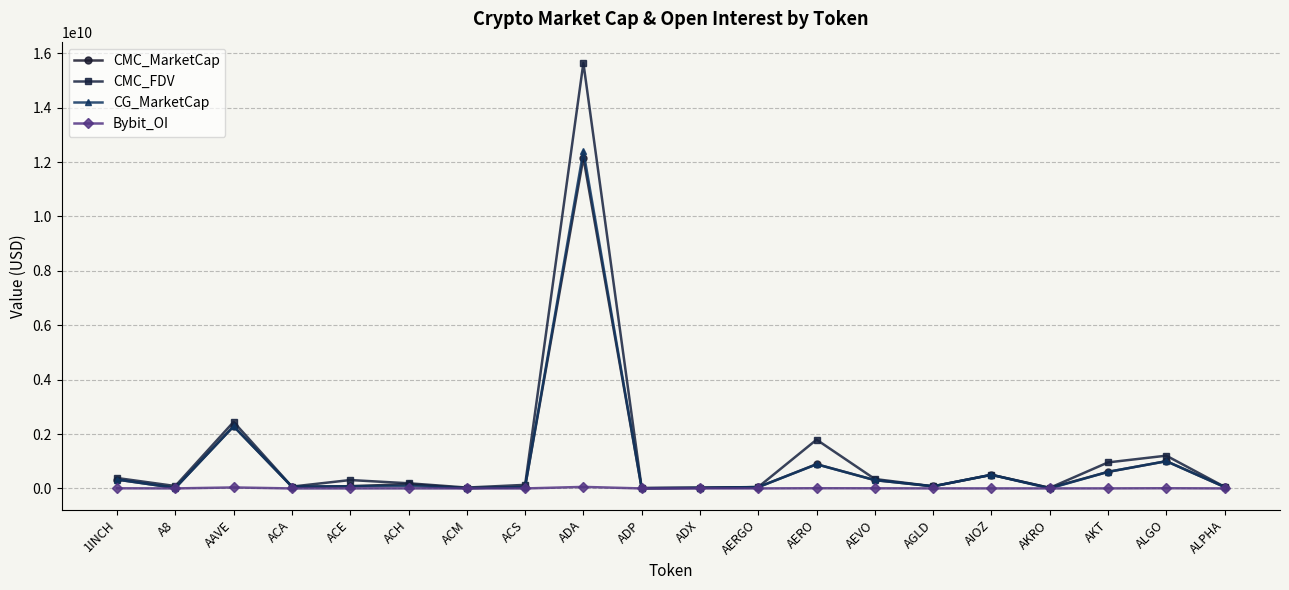

Is the value of CMC_FDV at AAVE greater than the value of CG_MarketCap at AERGO?

Yes